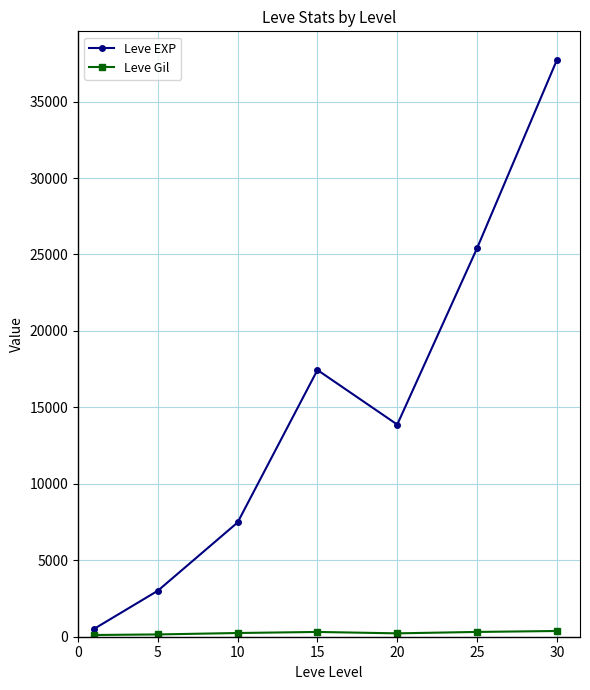

What is the maximum value for Leve EXP?

37715.0